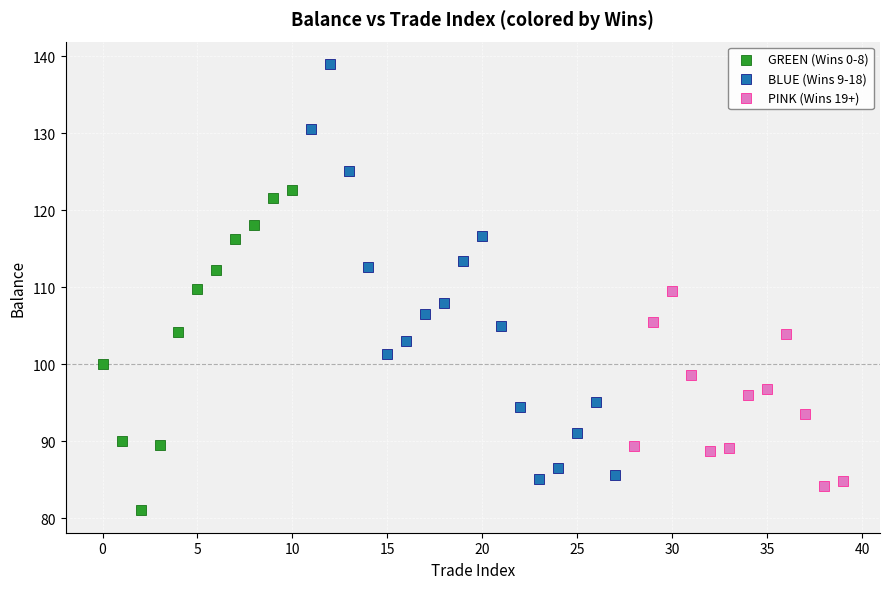

Which series reaches the minimum Y coordinate?

GREEN (Wins 0-8)